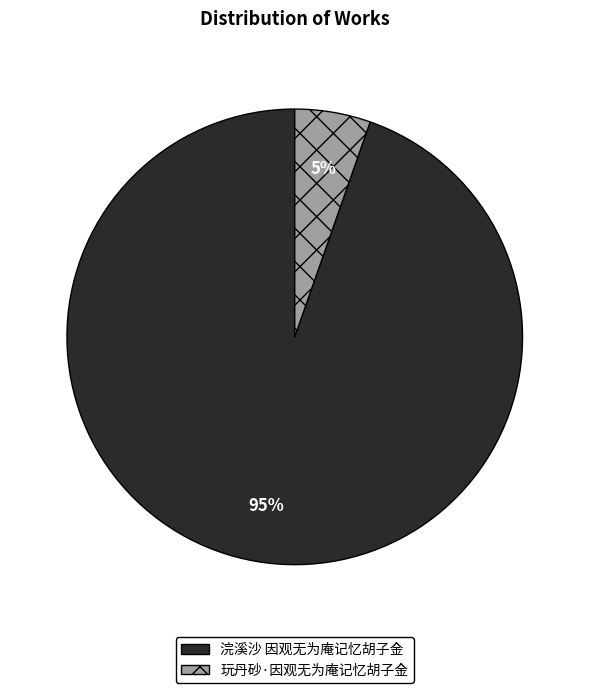

To the nearest percent, what is the average slice percentage?

50%